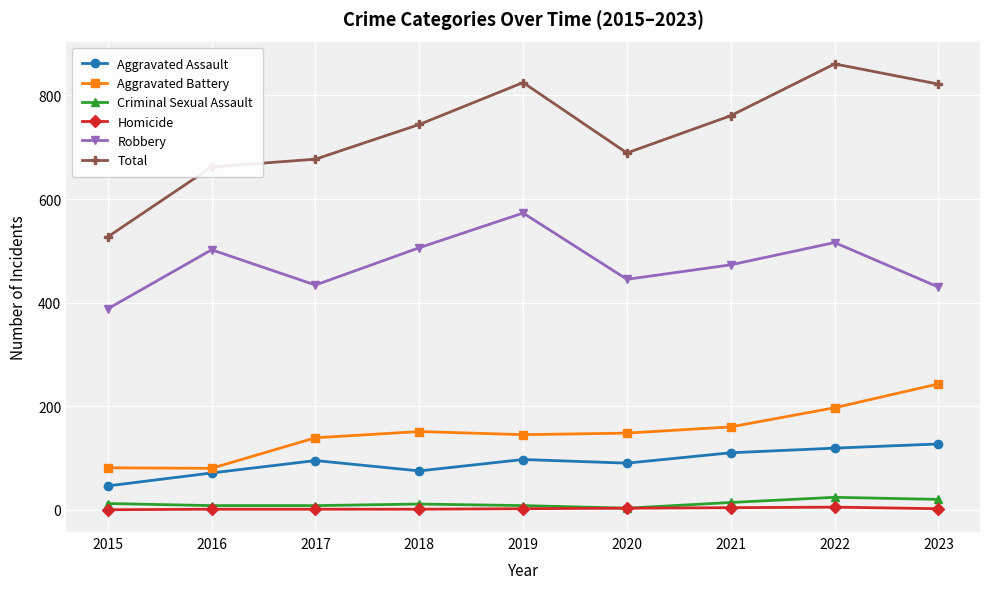

List the series in order of their peak value, lowest first.

Homicide, Criminal Sexual Assault, Aggravated Assault, Aggravated Battery, Robbery, Total